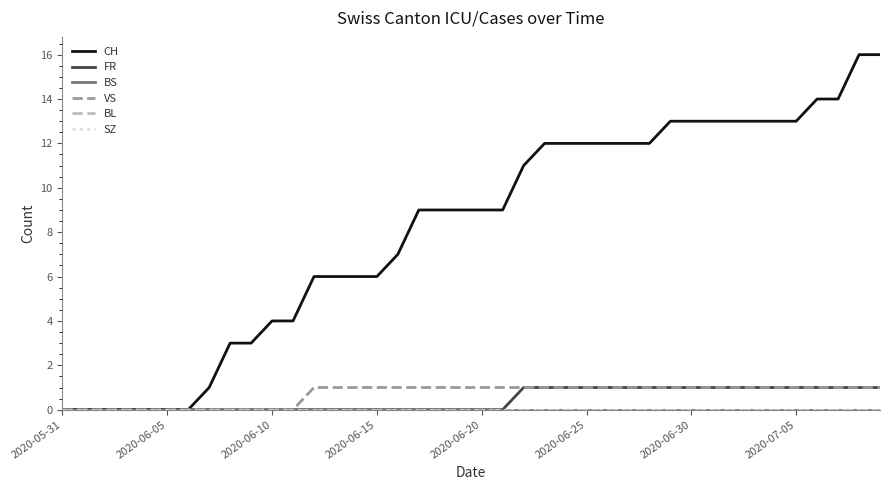

Does the chart have visible grid lines?

No